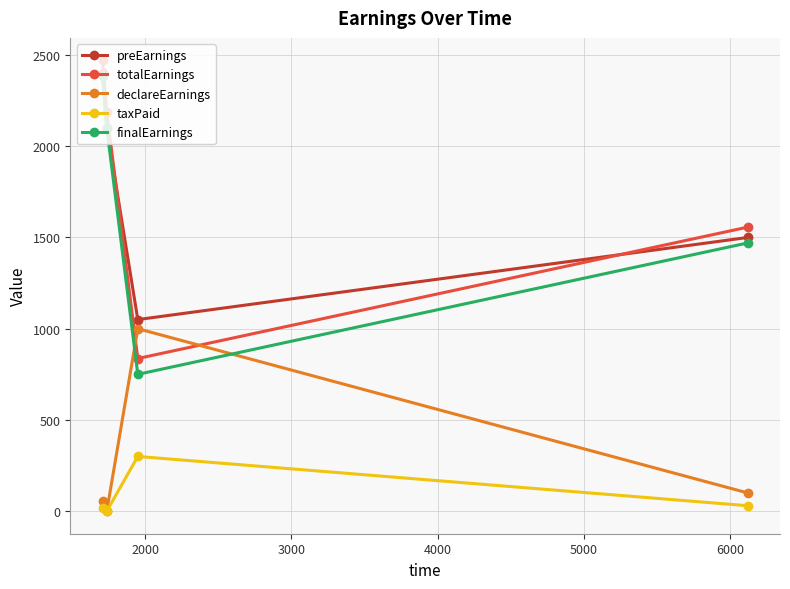

True or false: finalEarnings has more than 1 points higher than both neighbors.

False